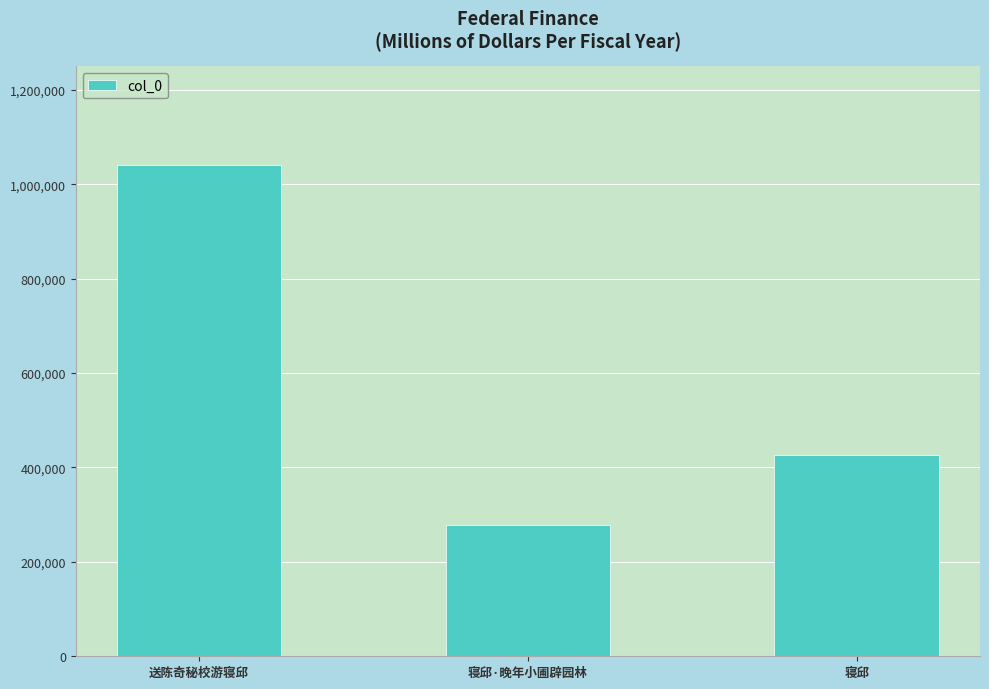

The chart shows a value of 185347 at 寝邱·晚年小圃辟园林. True or false?

False